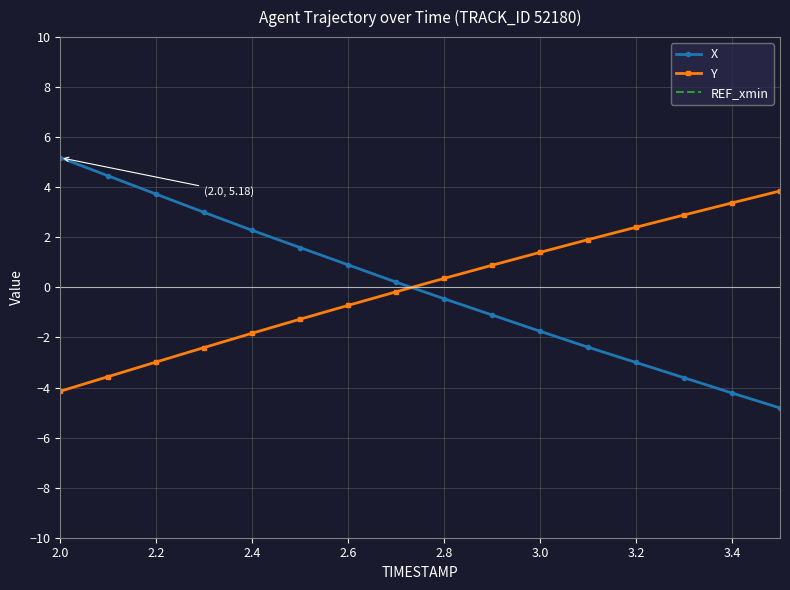

Where does the X series first go above 0?

2.0